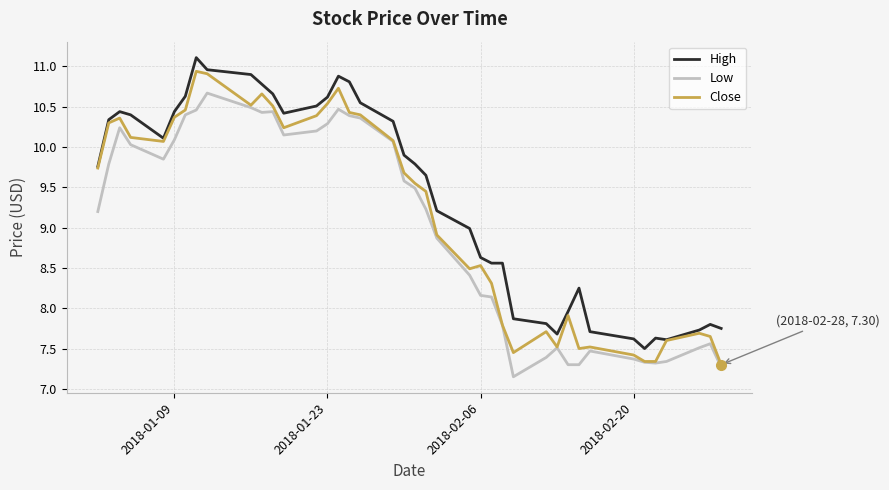

What is the difference between the second highest and second lowest values in the Low series?

3.2